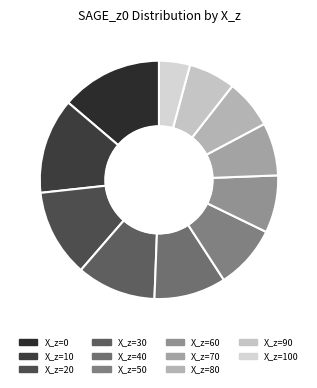

Count the number of slices in the pie.

11